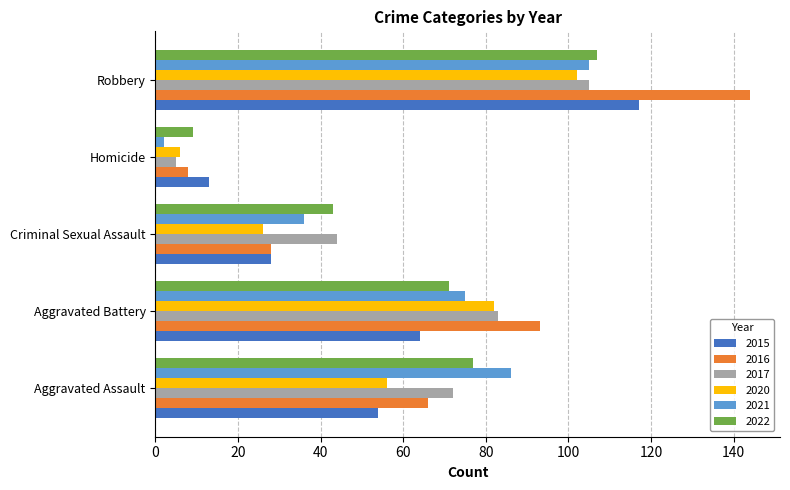

List the labels in order of 2022 value, largest first.

Robbery, Aggravated Assault, Aggravated Battery, Criminal Sexual Assault, Homicide